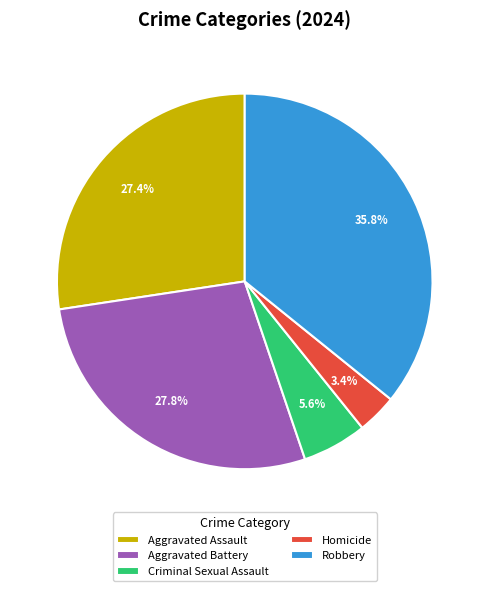

How many slices are in this pie chart?

5